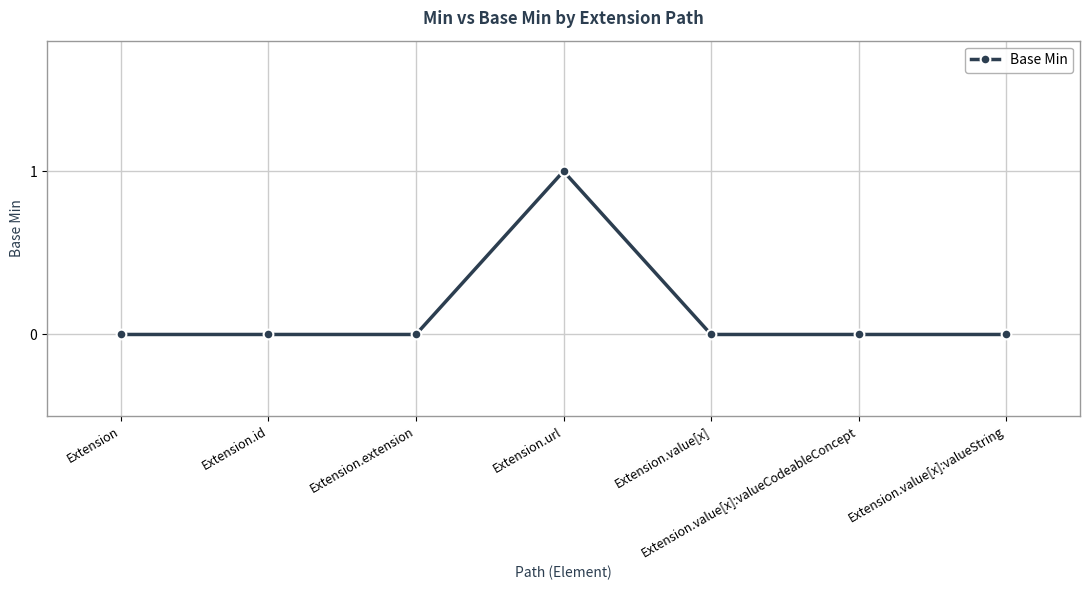

Which has a higher value, Extension or Extension.url?

Extension.url